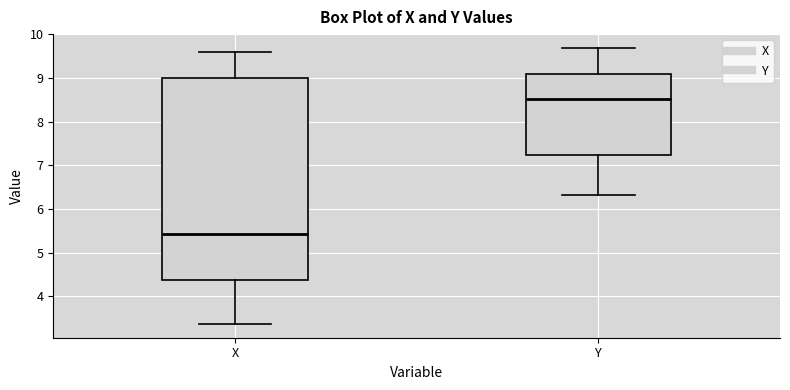

Where is the upper edge of the box for X on the y-axis? The values are not printed on the chart, so give them approximately, as read against the axis.

9.0